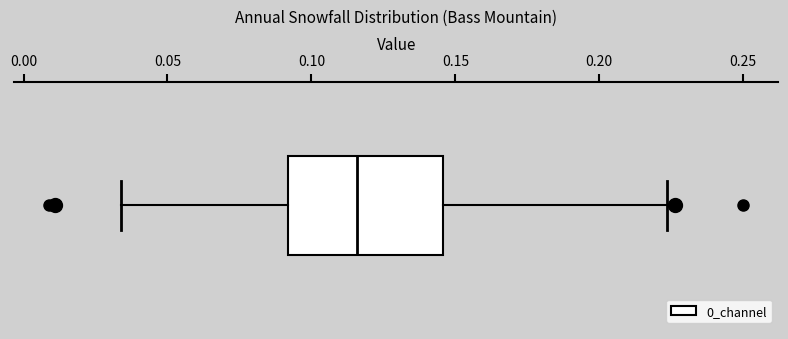

Read this box plot against the x-axis: the position of the median line, the range covered by the box, and the ends of both whiskers. The values are not printed on the chart, so give them approximately, as read against the axis.

median 0.115, box 0.090 to 0.145, whiskers 0.035 to 0.225